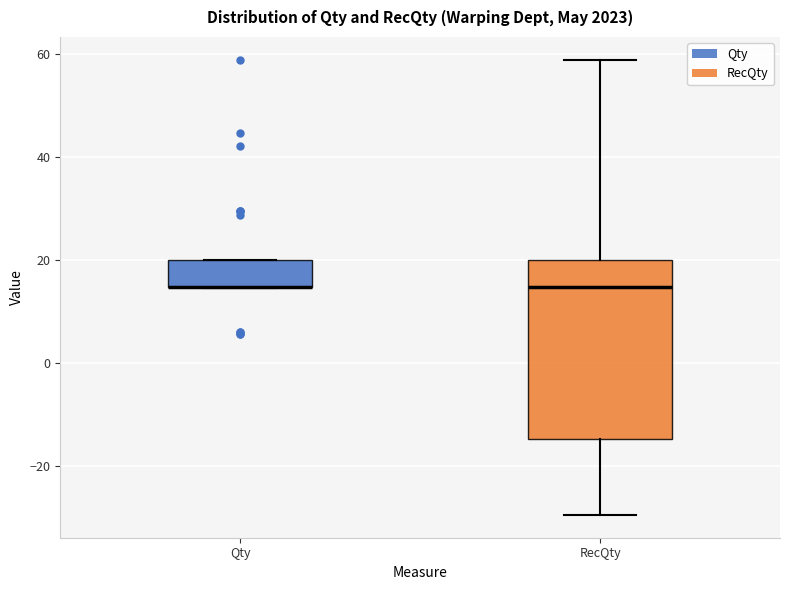

Reading left to right, transcribe this box plot: for each box, give where its median line is, the range the box spans, and where its two whiskers end, as read against the y-axis. The values are not printed on the chart, so give them approximately, as read against the axis.

Qty: median 14 (drawn on the box's lower edge), box 14 to 20, whiskers 14 to 20
RecQty: median 14, box -14 to 20, whiskers -30 to 58